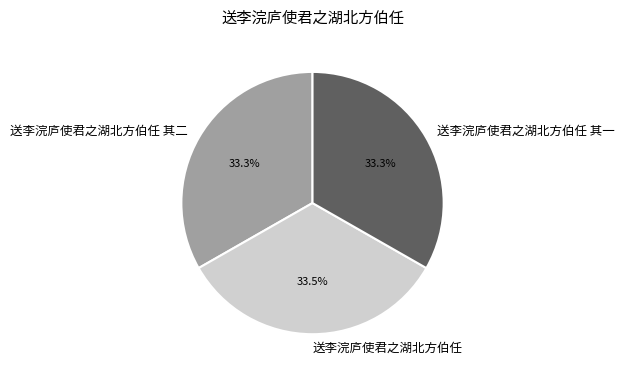

Is there any slice that represents more than half of the pie?

No